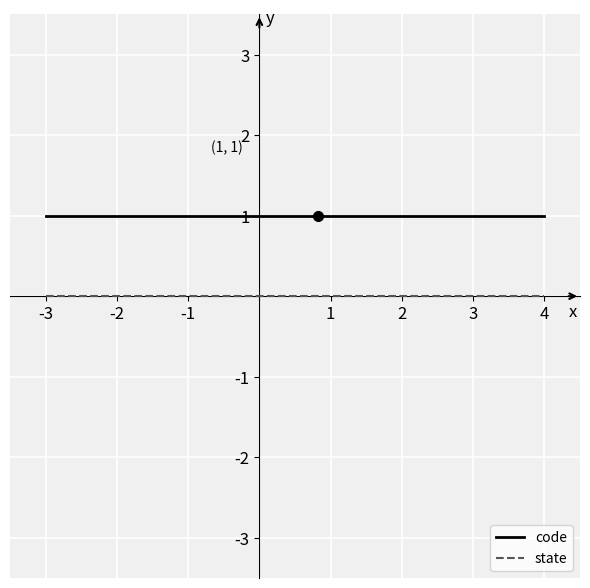

Which series has the largest total across all categories?

code